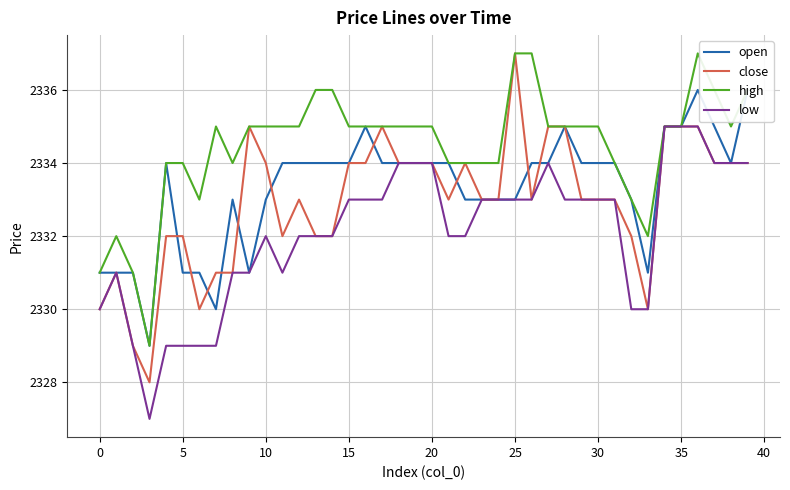

True or false: close has more than 2 points higher than both neighbors.

True